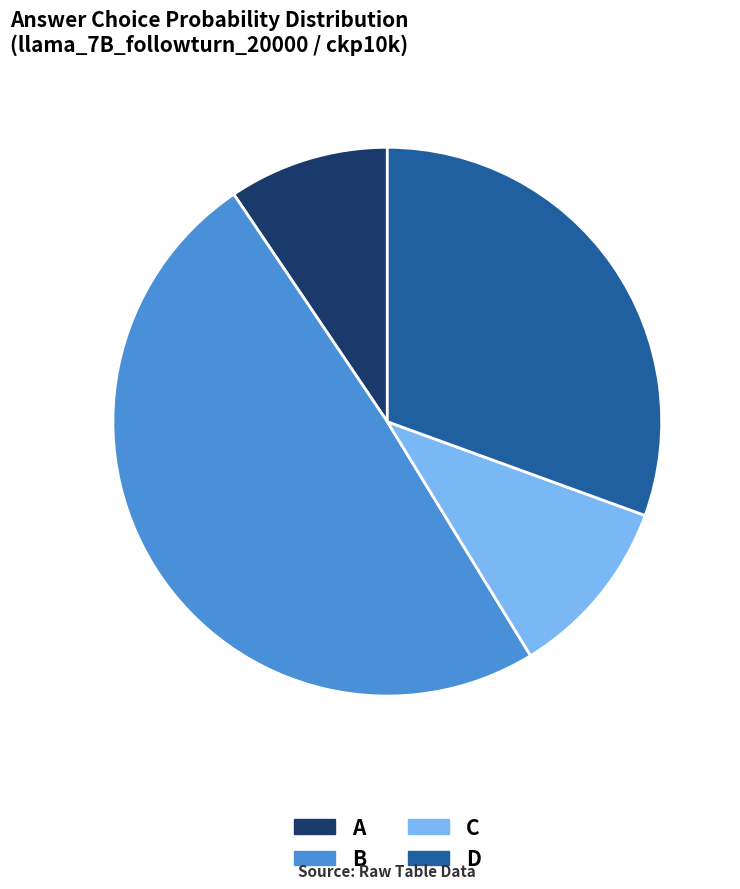

Combined, do C and B account for over 50%?

Yes